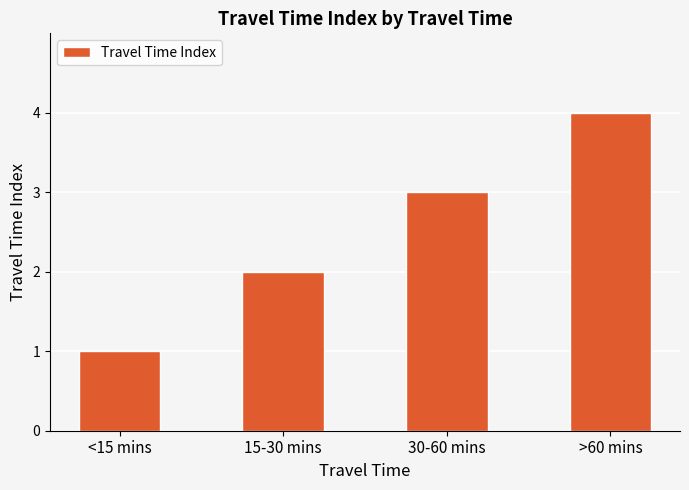

The chart shows a value of 4 at >60 mins. True or false?

True